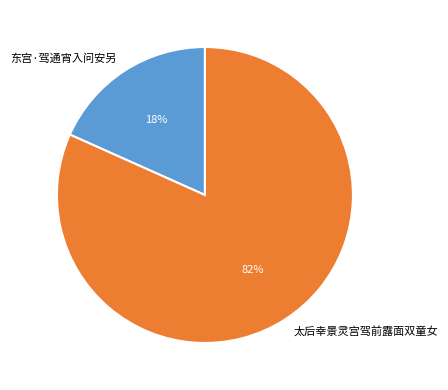

Does any single category account for the majority?

Yes